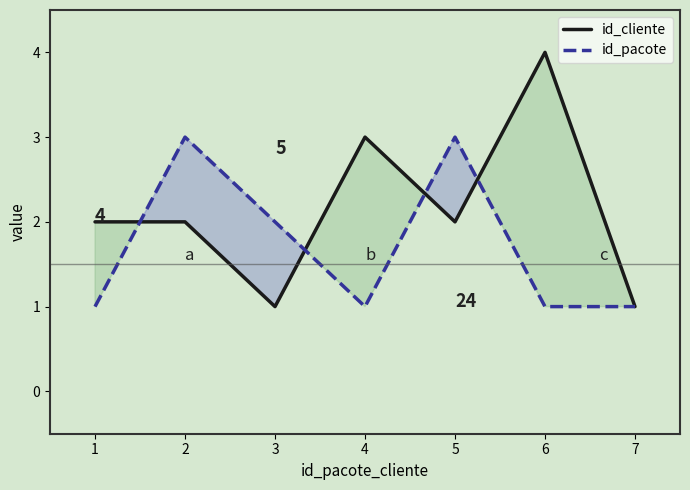

How many data points does each series have?

7